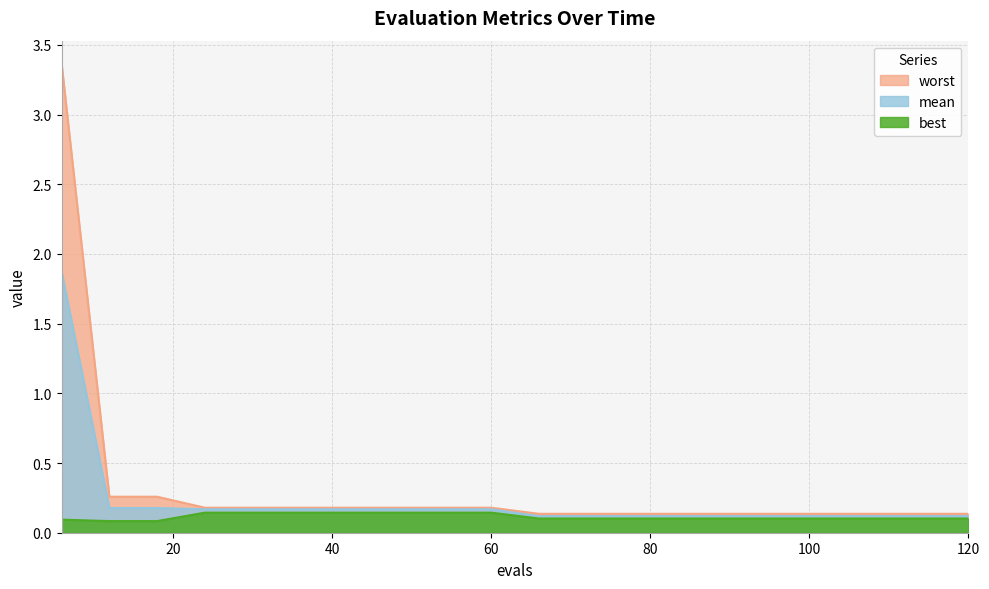

How many distinct data groups are displayed?

3